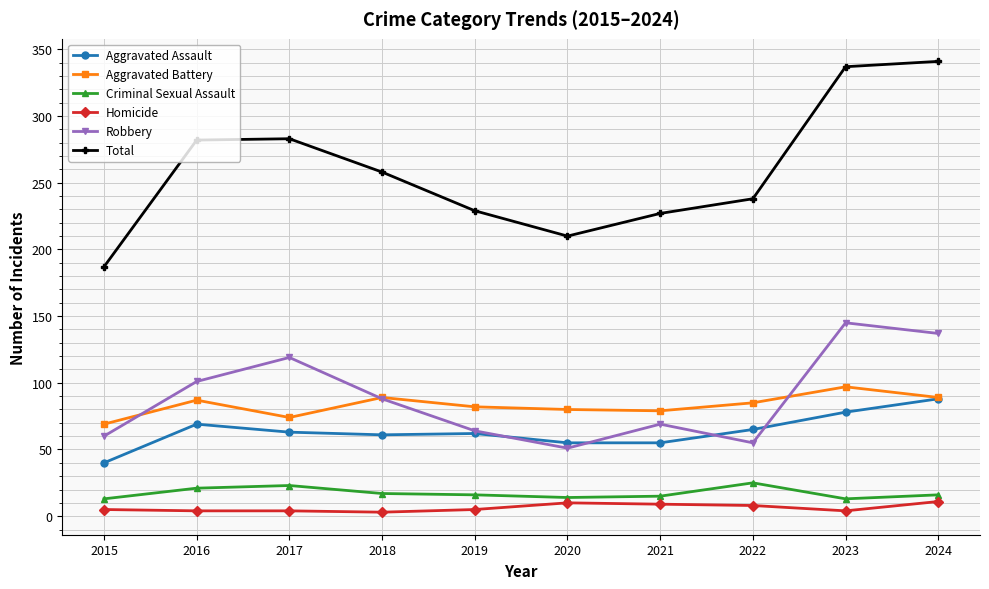

Is the value of Aggravated Battery at 2015 greater than the value of Robbery at 2015?

Yes